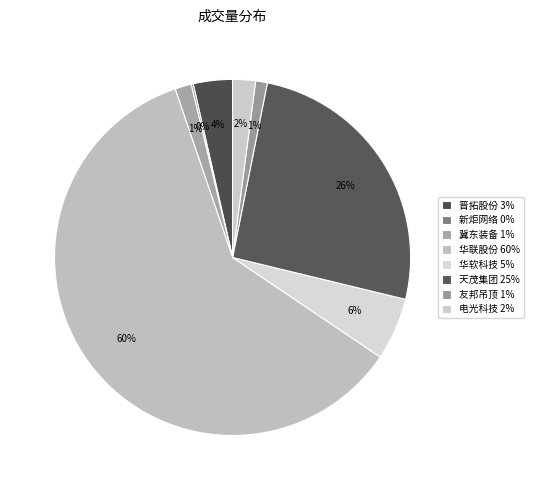

To the nearest percent, what is the difference between the 华联股份 and 晋拓股份 slice percentages?

57%